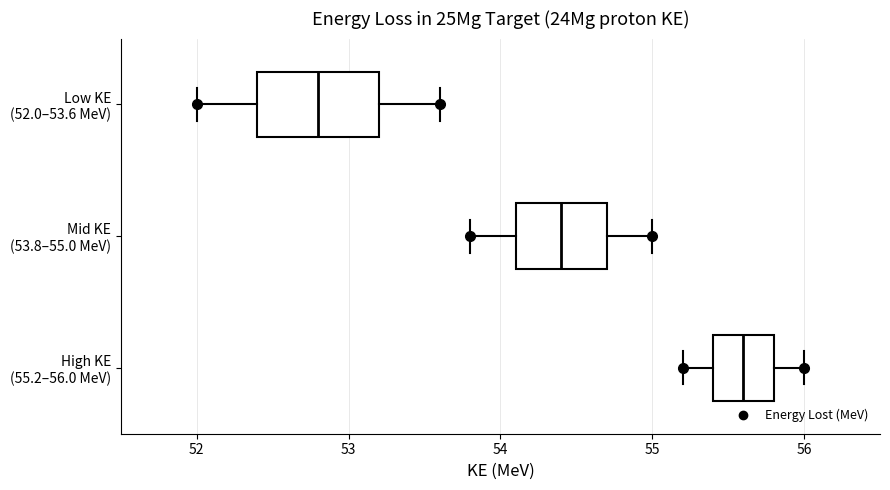

Which box has the furthest to the right median line?

High KE (55.2–56.0 MeV)